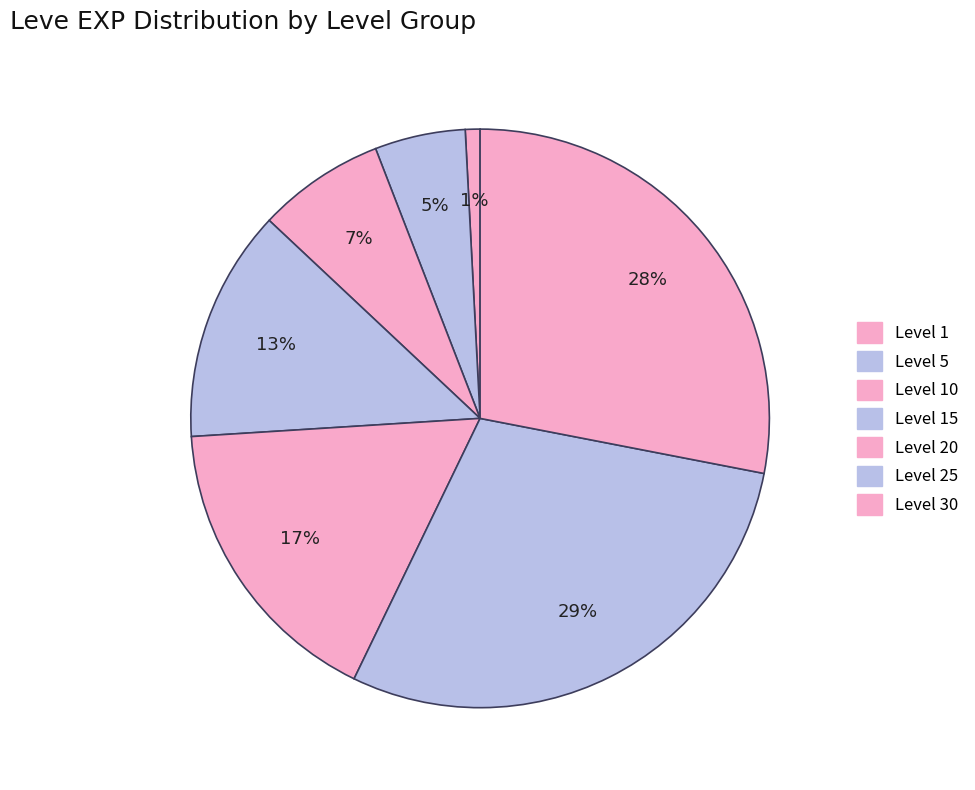

To the nearest percent, what is the difference between the largest and smallest slice percentages?

28%